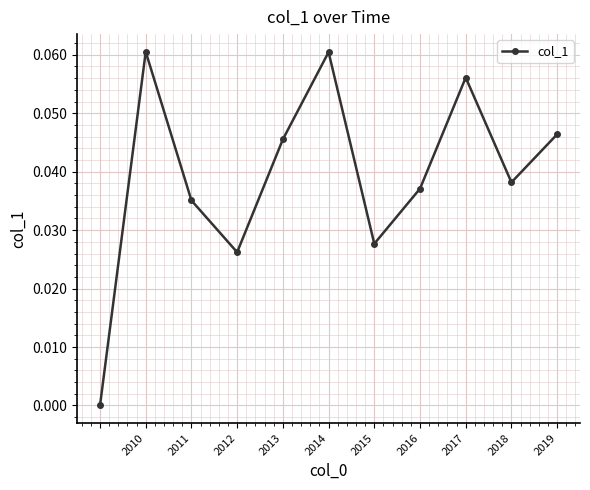

How many points are higher than both their immediate neighbors (excluding endpoints)?

3